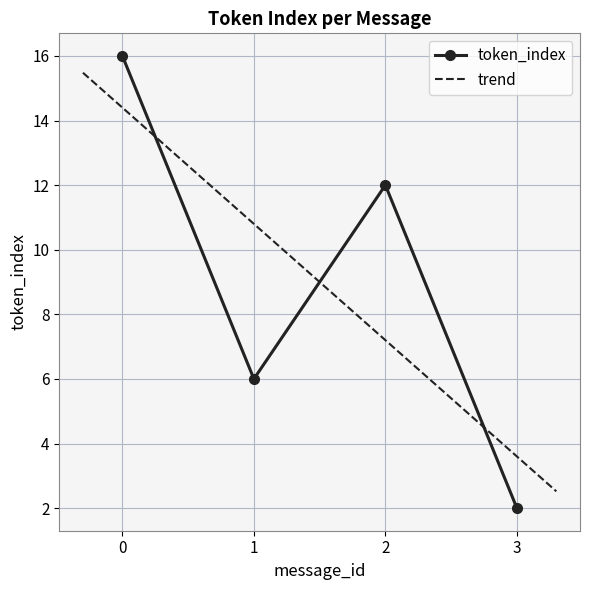

What is the greatest value displayed?

16